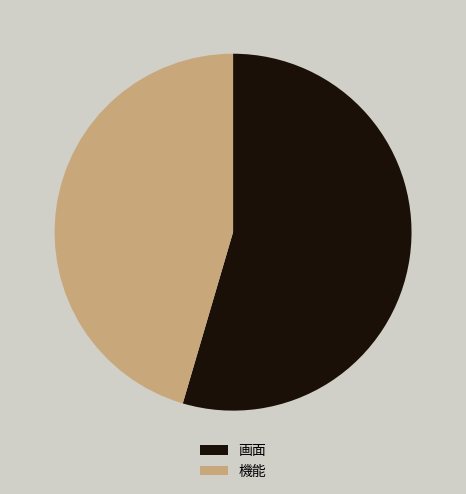

True or false: 画面 accounts for 55% of the total.

True